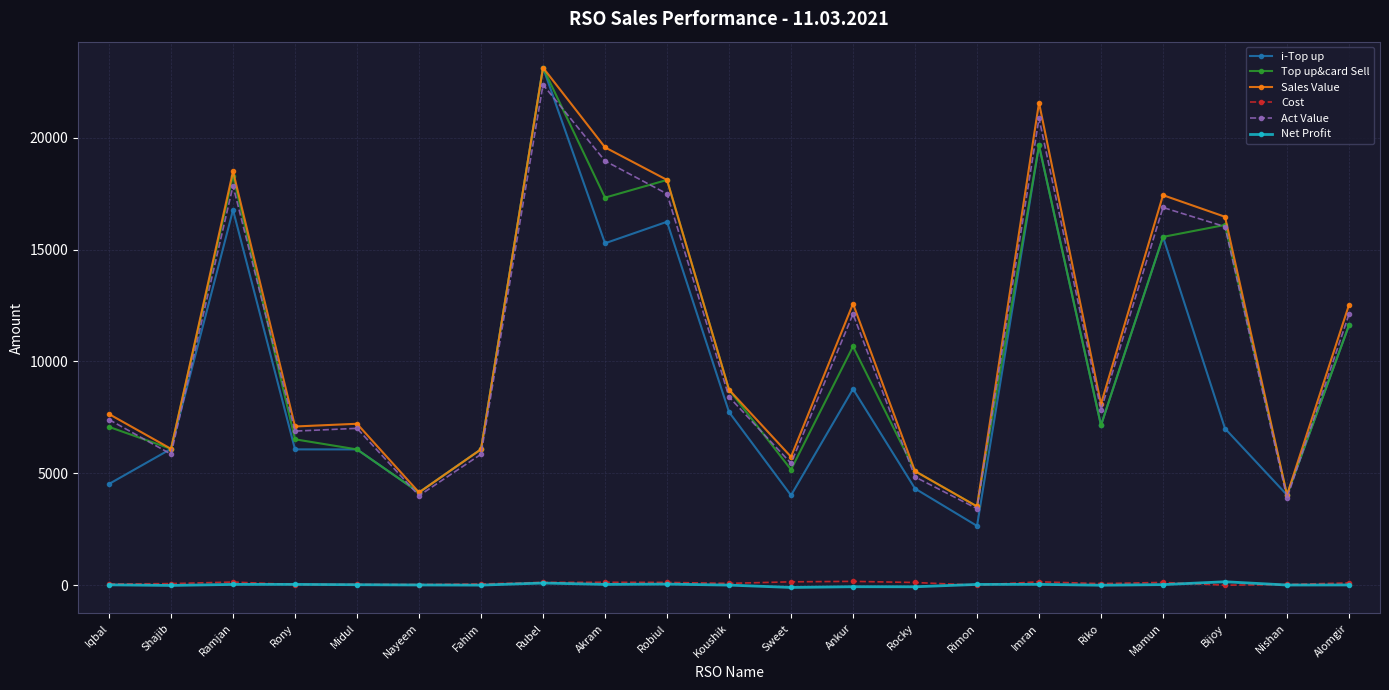

Which category has the lowest value in the Top up&card Sell series?

Rimon